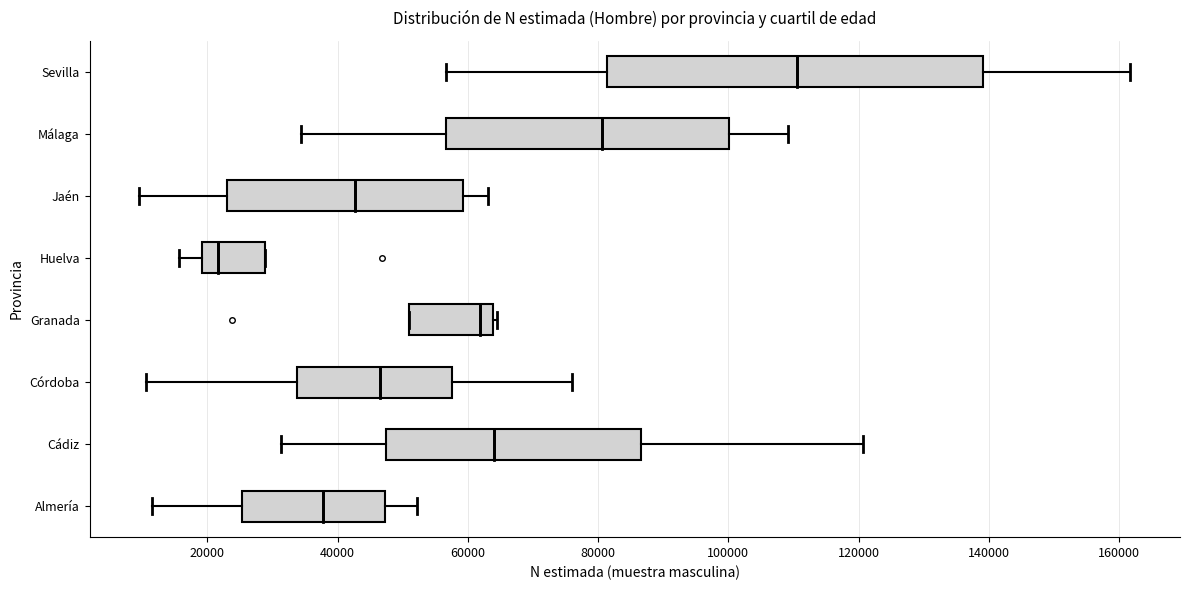

Comparing the boxes themselves (not the whiskers), which one is the widest?

Sevilla